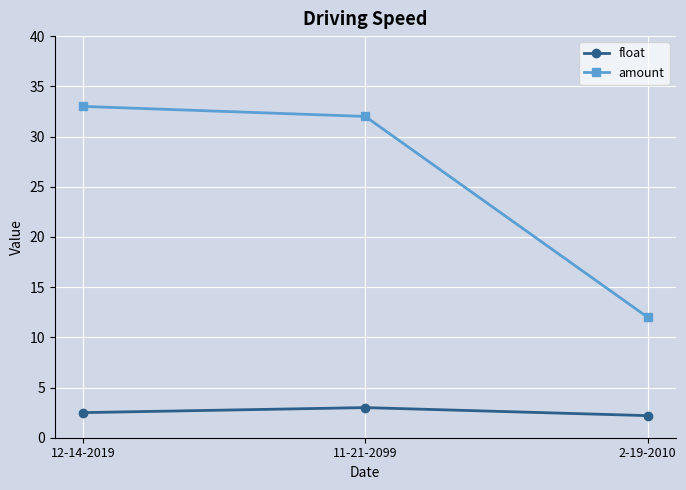

The amount series shows 33.0 at 12-14-2019. True or false?

True